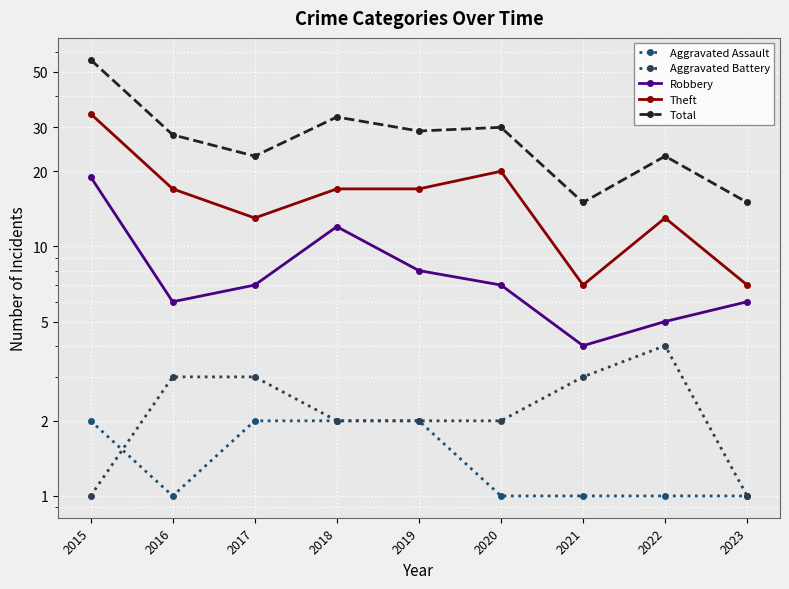

What value does the Theft series have at 2022, to the nearest 5?

15